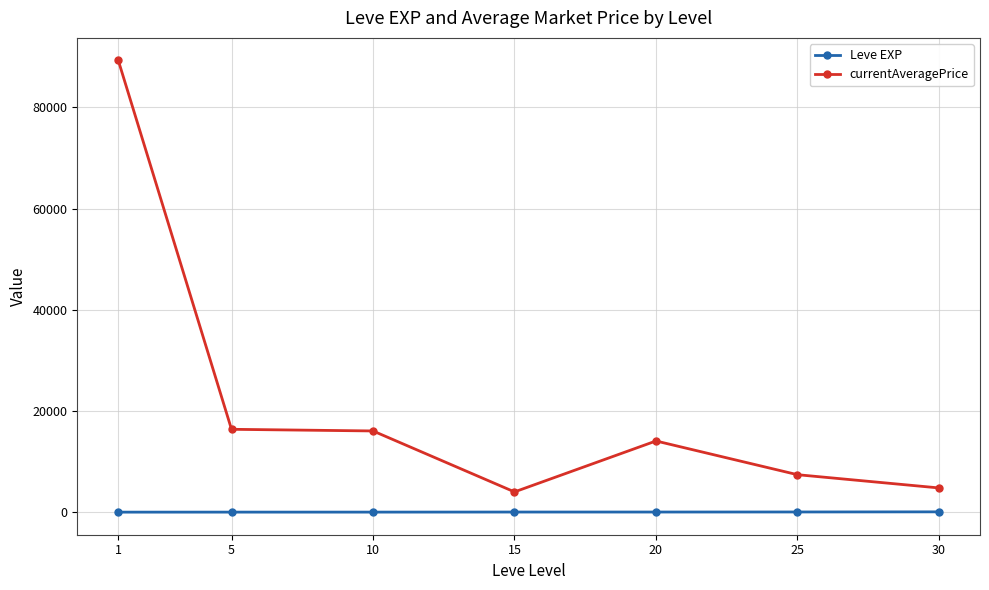

What is the average value of the Leve EXP series?

22.1